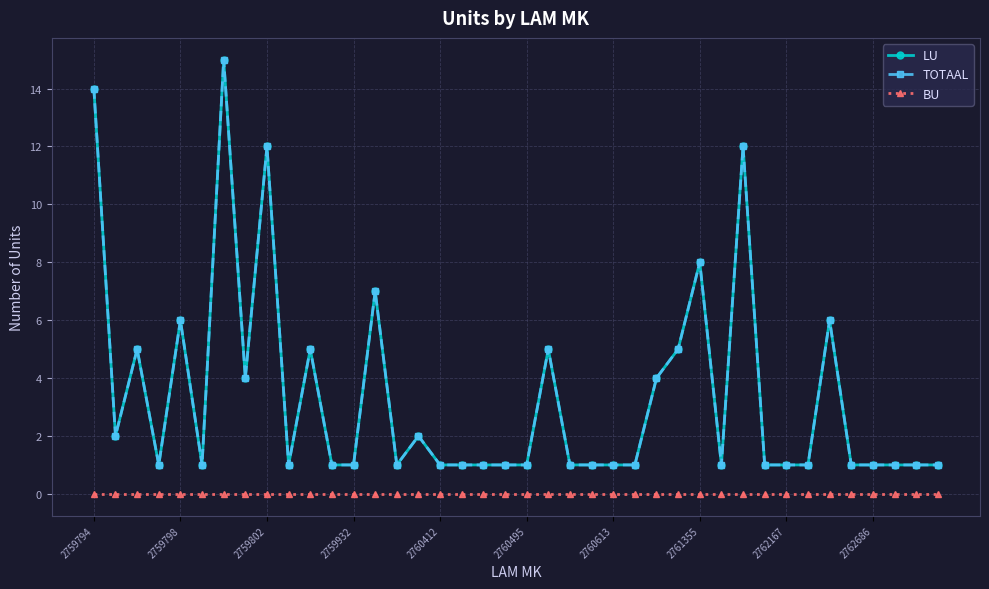

Reading left to right, extract all data points from this chart.

LU: 14	2	5	1	6	1	15	4	12	1	5	1	1	7	1	2	1	1	1	1	1	5	1	1	1	1	4	5	8	1	12	1	1	1	6	1	1	1	1	1
TOTAAL: 14	2	5	1	6	1	15	4	12	1	5	1	1	7	1	2	1	1	1	1	1	5	1	1	1	1	4	5	8	1	12	1	1	1	6	1	1	1	1	1
BU: 0	0	0	0	0	0	0	0	0	0	0	0	0	0	0	0	0	0	0	0	0	0	0	0	0	0	0	0	0	0	0	0	0	0	0	0	0	0	0	0